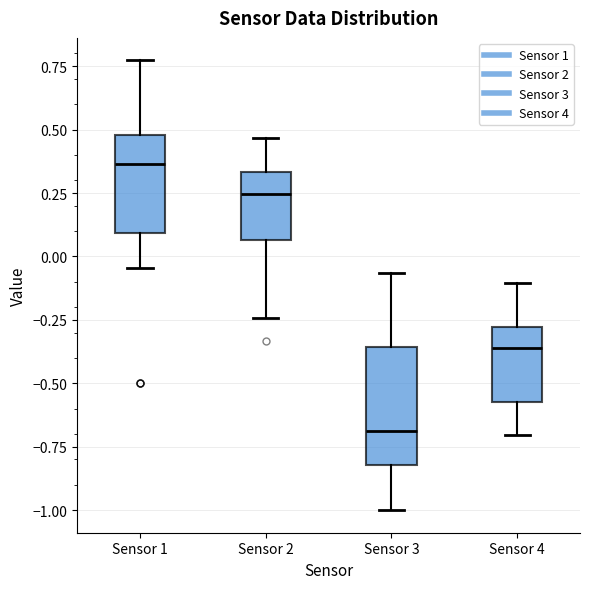

Reading left to right, read every box against the y-axis: the position of its median line, the range the box covers, and the ends of its whiskers. The values are not printed on the chart, so give them approximately, as read against the axis.

Sensor 1: median 0.35, box 0.10 to 0.50, whiskers -0.05 to 0.75
Sensor 2: median 0.25, box 0.05 to 0.35, whiskers -0.25 to 0.45
Sensor 3: median -0.70, box -0.80 to -0.35, whiskers -1.00 to -0.05
Sensor 4: median -0.35, box -0.55 to -0.30, whiskers -0.70 to -0.10